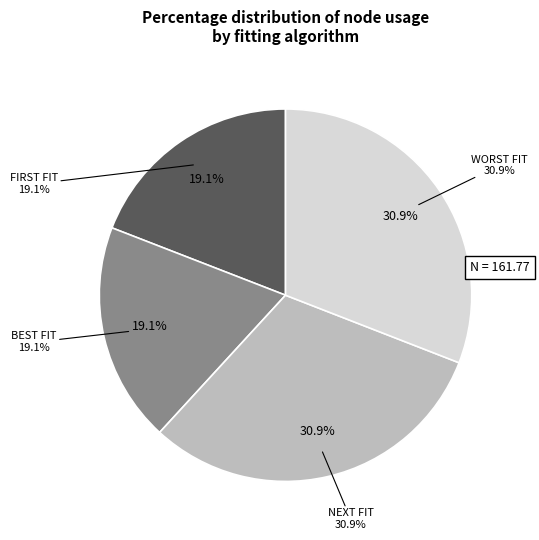

What percentage is the BEST FIT slice, to the nearest percent?

19%